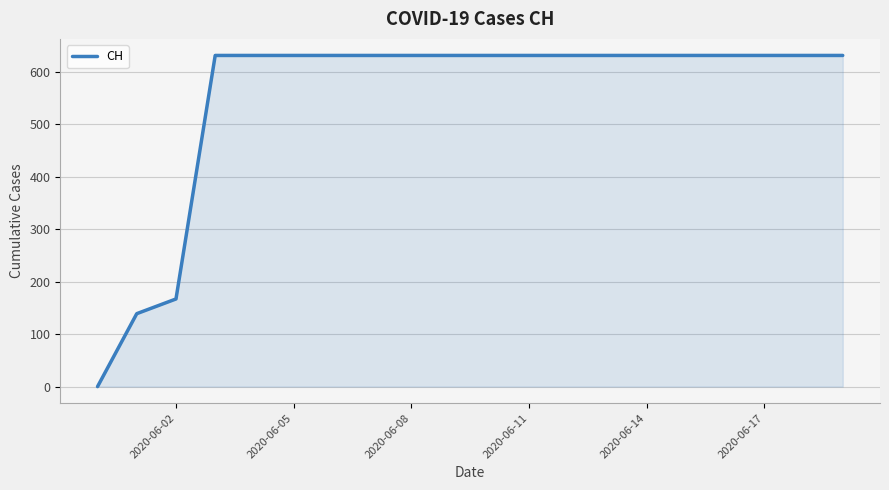

What is the difference between the maximum and minimum values?

631